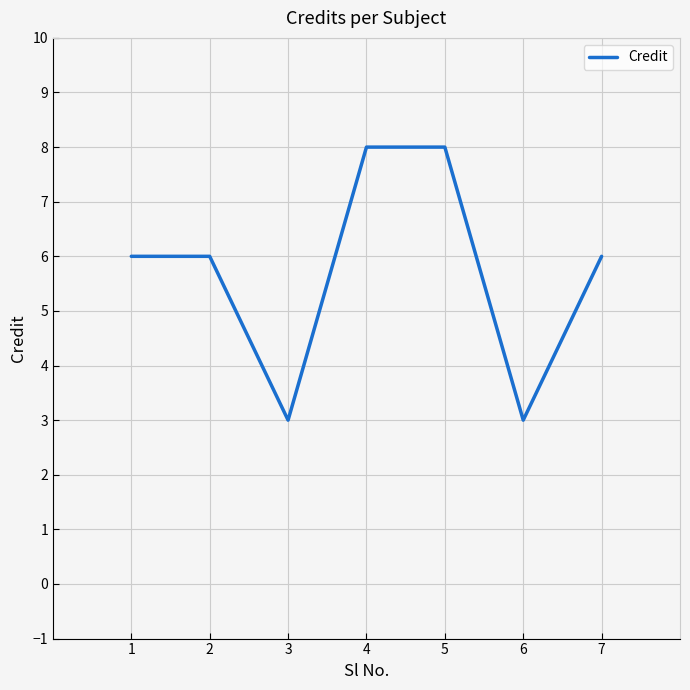

The value at 6 is 2. True or false?

False